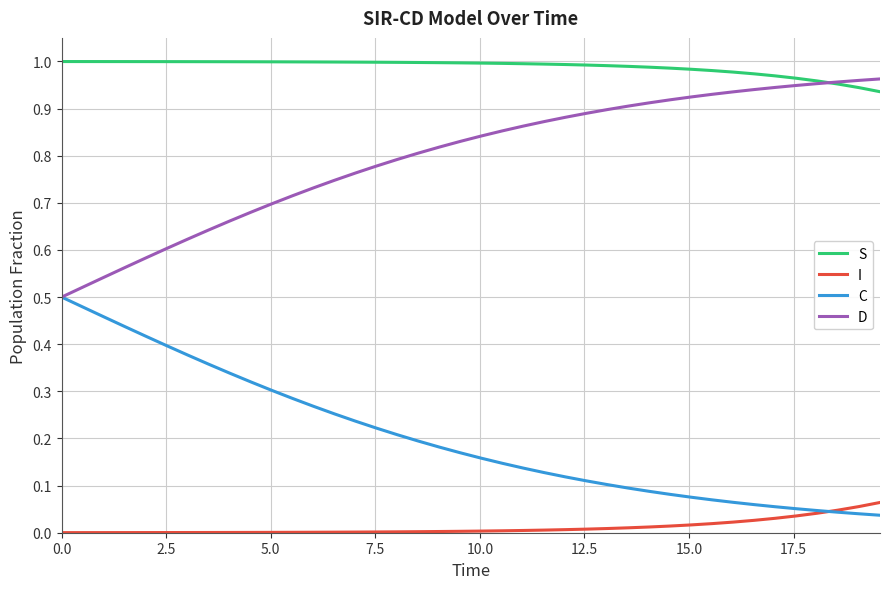

Rank the series by their average value, from lowest to highest.

I, C, D, S